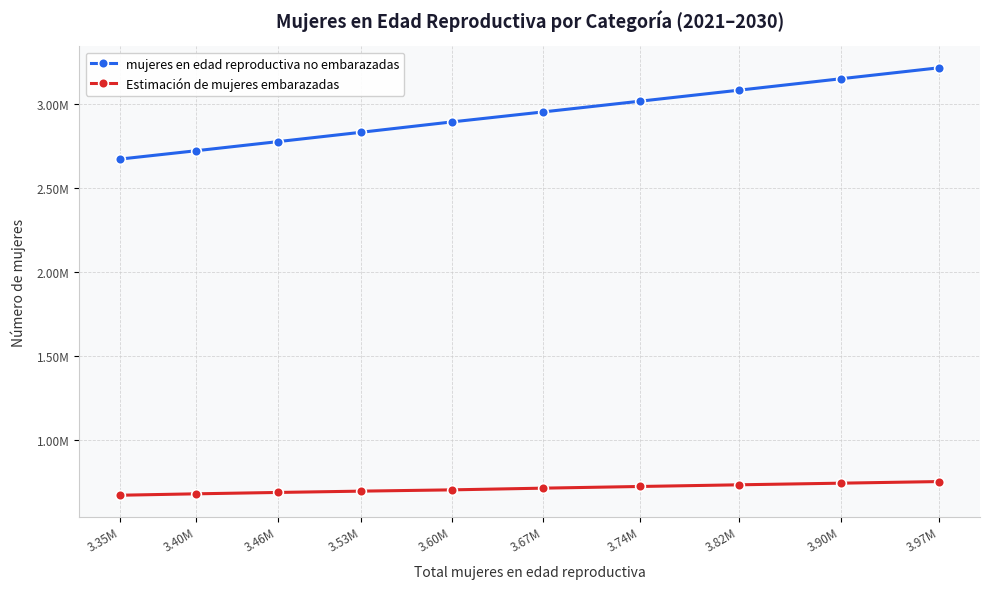

What is the sum of the mujeres en edad reproductiva no embarazadas values at 3.82M and 3.74M?

6102586.5